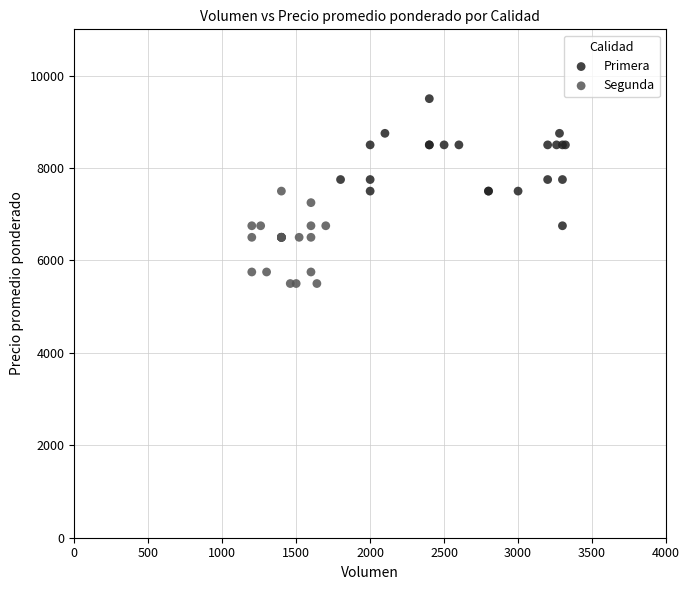

Which series has the largest Y range (max minus min)?

Primera